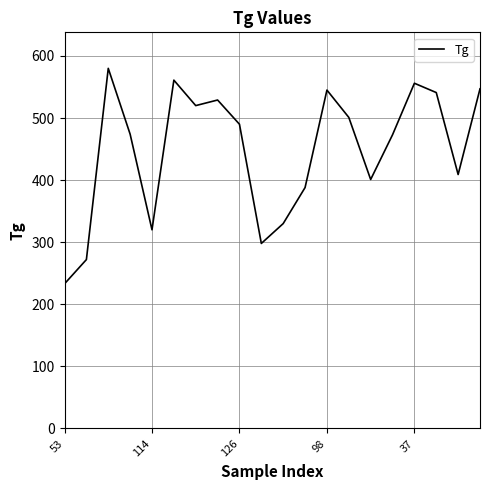

What is the sum of all values?

8968